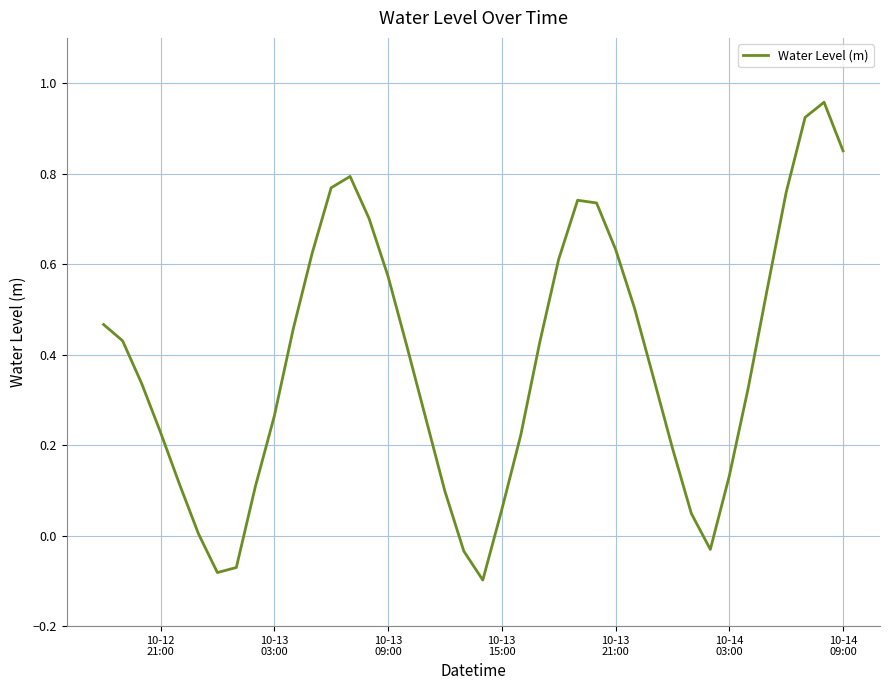

How many interior local peaks (higher than both neighbors) does the data have?

3